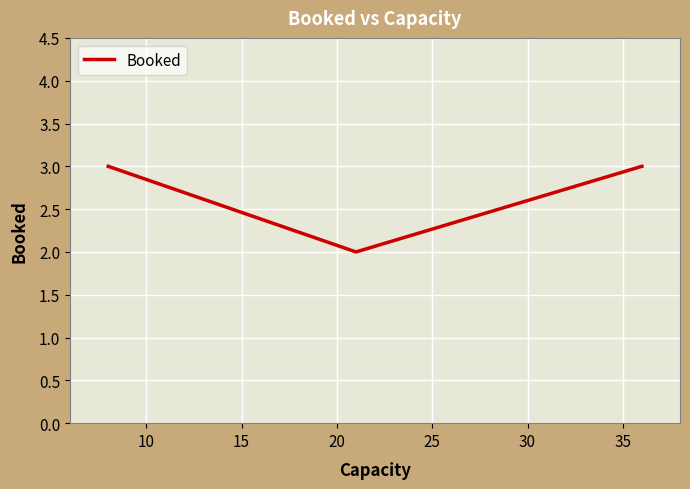

How many lines are shown in the chart?

1